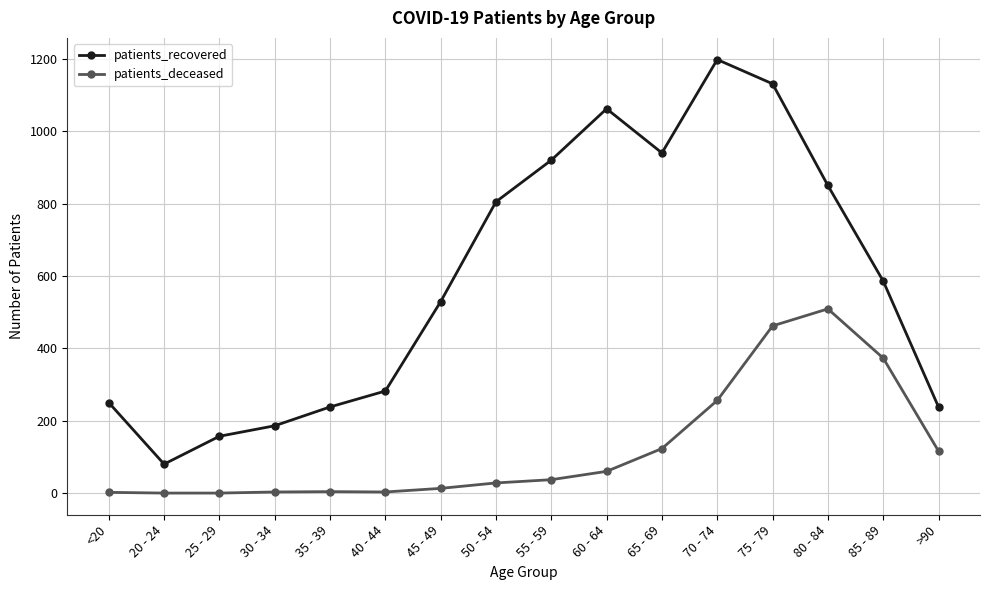

Rank the series by their maximum value, from lowest to highest.

patients_deceased, patients_recovered